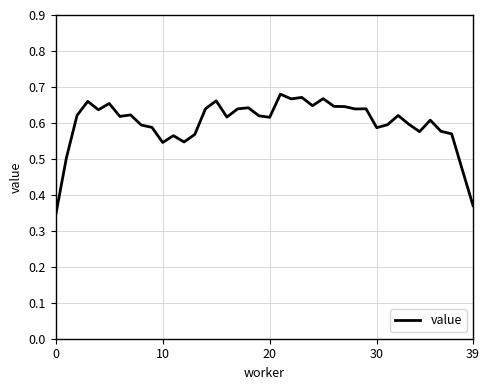

Is this an area chart (filled region under the line)?

No